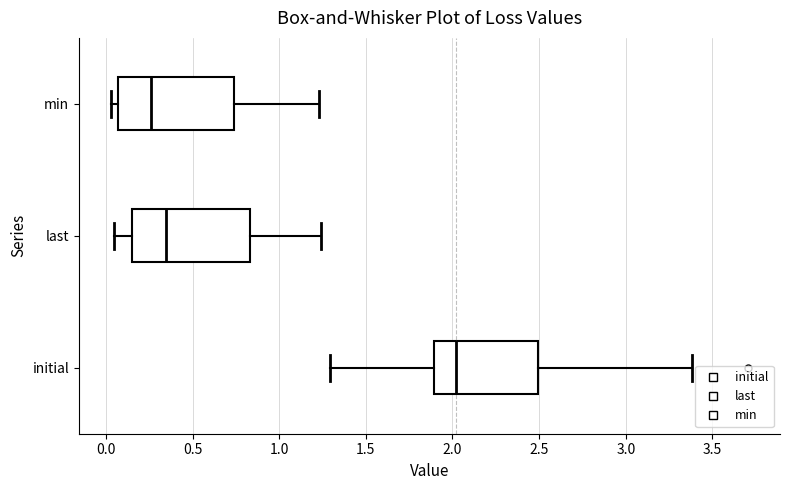

Where is the left edge of the box for last on the x-axis? The values are not printed on the chart, so give them approximately, as read against the axis.

0.15